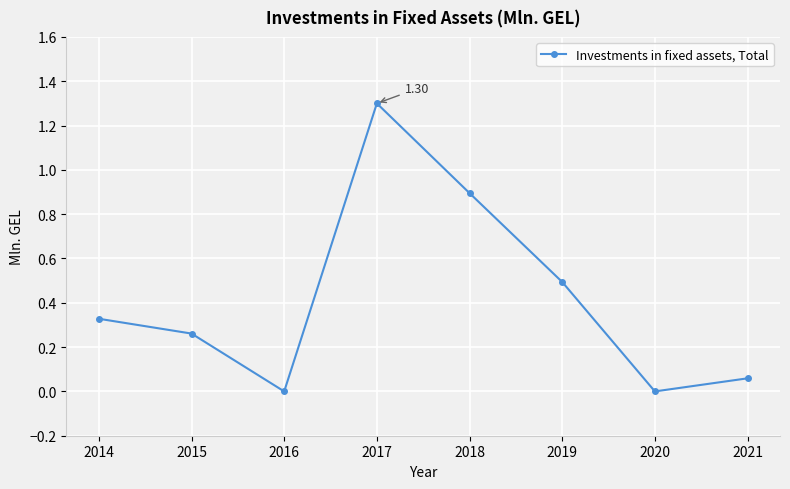

What is the change in value from 2018 to 2020?

-0.9